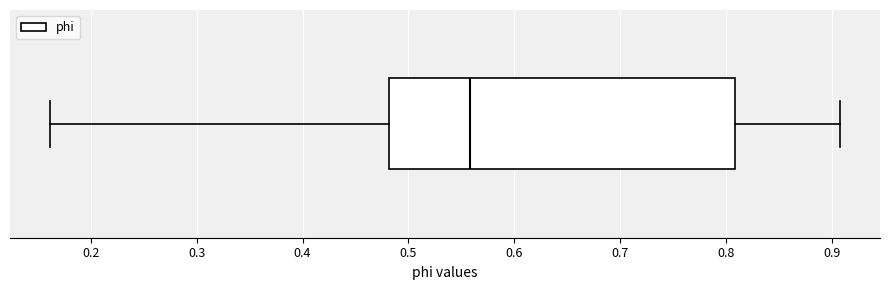

Transcribe this box plot: give where the median line is, the range the box spans, and where the two whiskers end, as read against the x-axis. The values are not printed on the chart, so give them approximately, as read against the axis.

median 0.56, box 0.48 to 0.81, whiskers 0.16 to 0.91